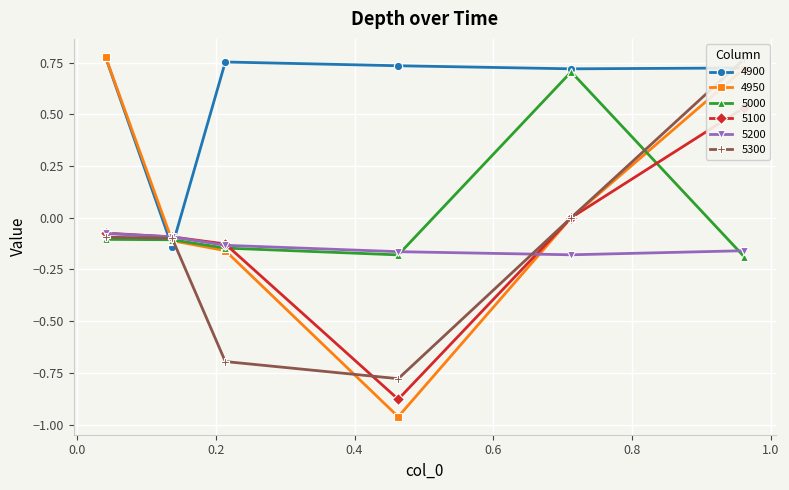

In 5200, how many points are lower than both neighbors (excluding endpoints)?

1